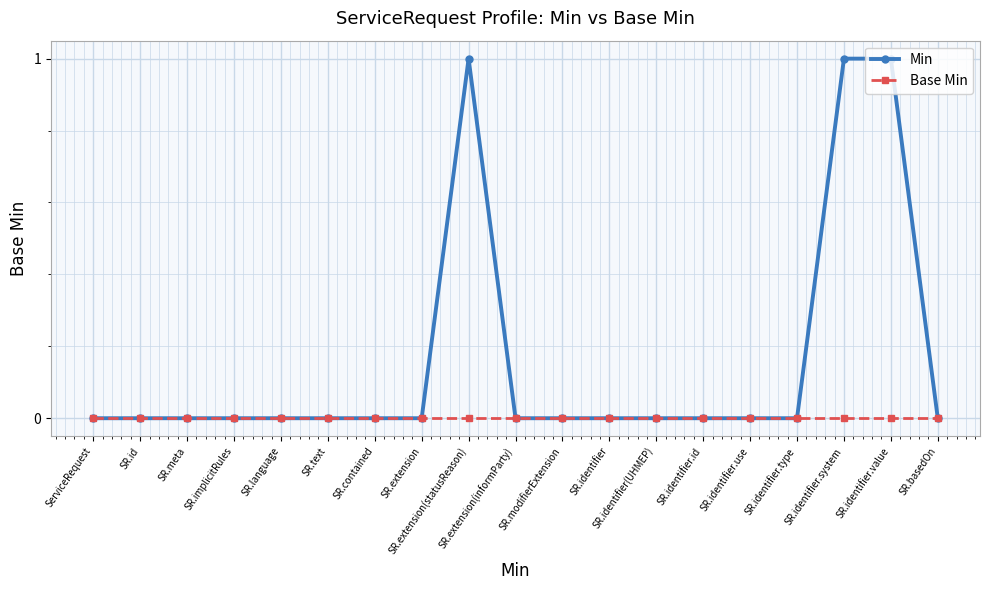

What is the label of the 11th point from the left?

SR.modifierExtension